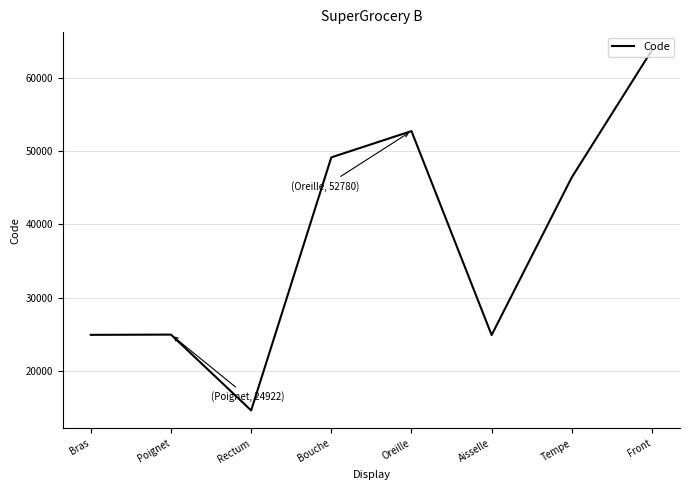

What is the sum of all values?

301498